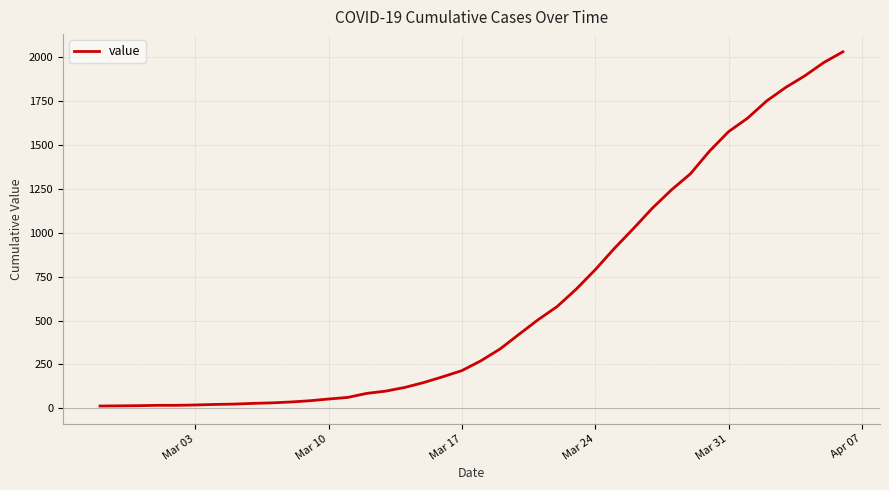

What is the difference between the maximum and minimum values?

2019